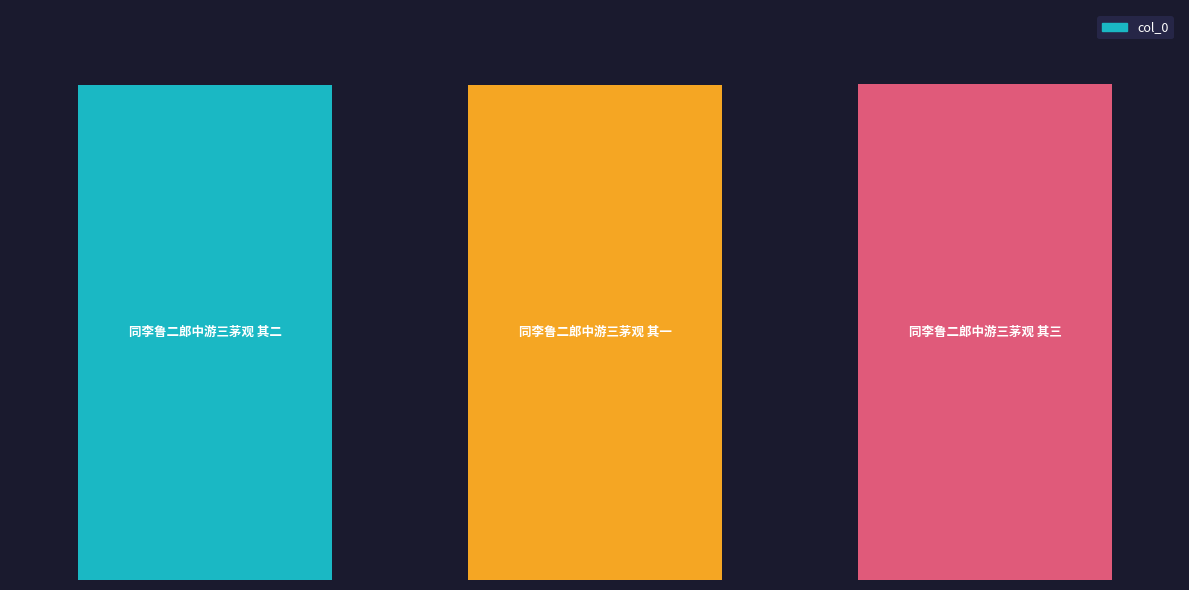

Reading left to right, transcribe all the data shown in this chart.

0=861021	1=861020	2=861567